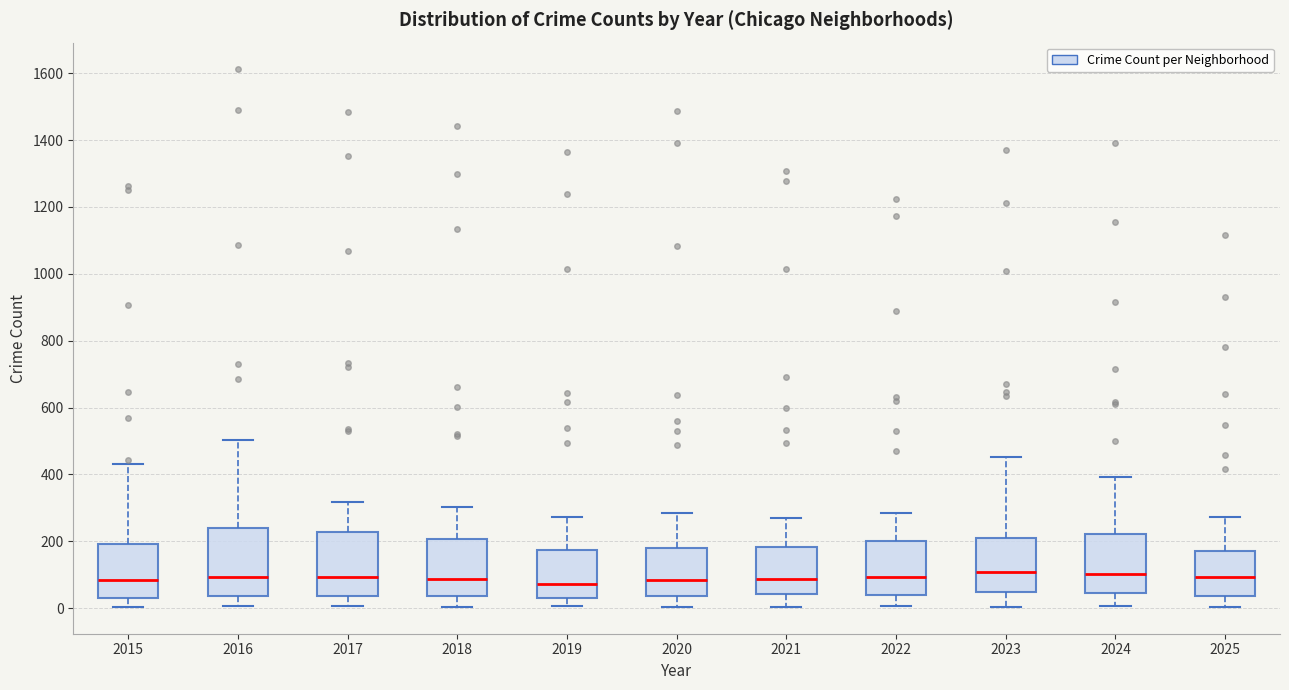

Where does the median line of the box at x = 2024 sit on the y-axis? The values are not printed on the chart, so give them approximately, as read against the axis.

100